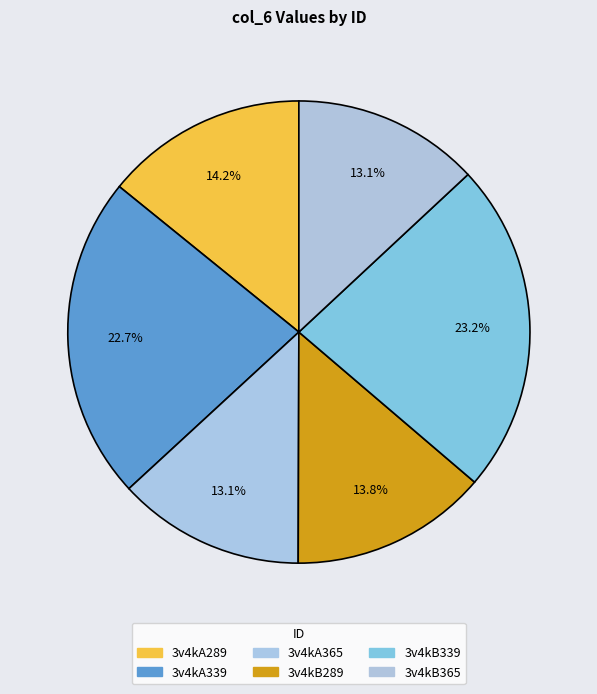

Does any single category account for the majority?

No